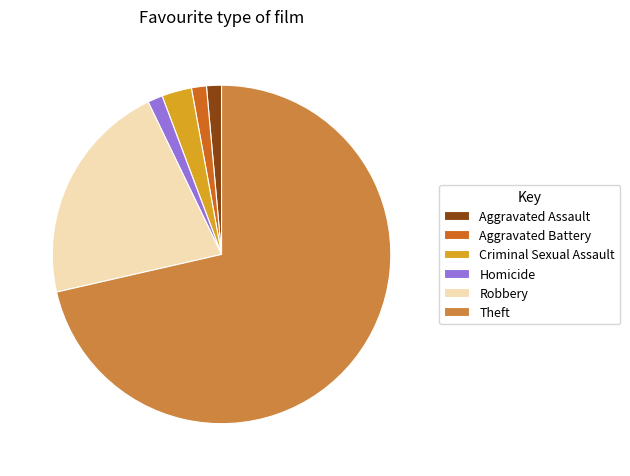

Approximately how many times larger is the value at Aggravated Assault compared to Aggravated Battery?

1.0